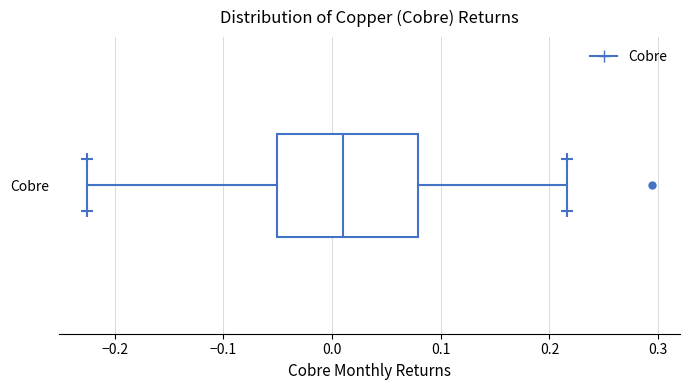

Where does the median line of the box for Cobre sit on the x-axis? The values are not printed on the chart, so give them approximately, as read against the axis.

0.01